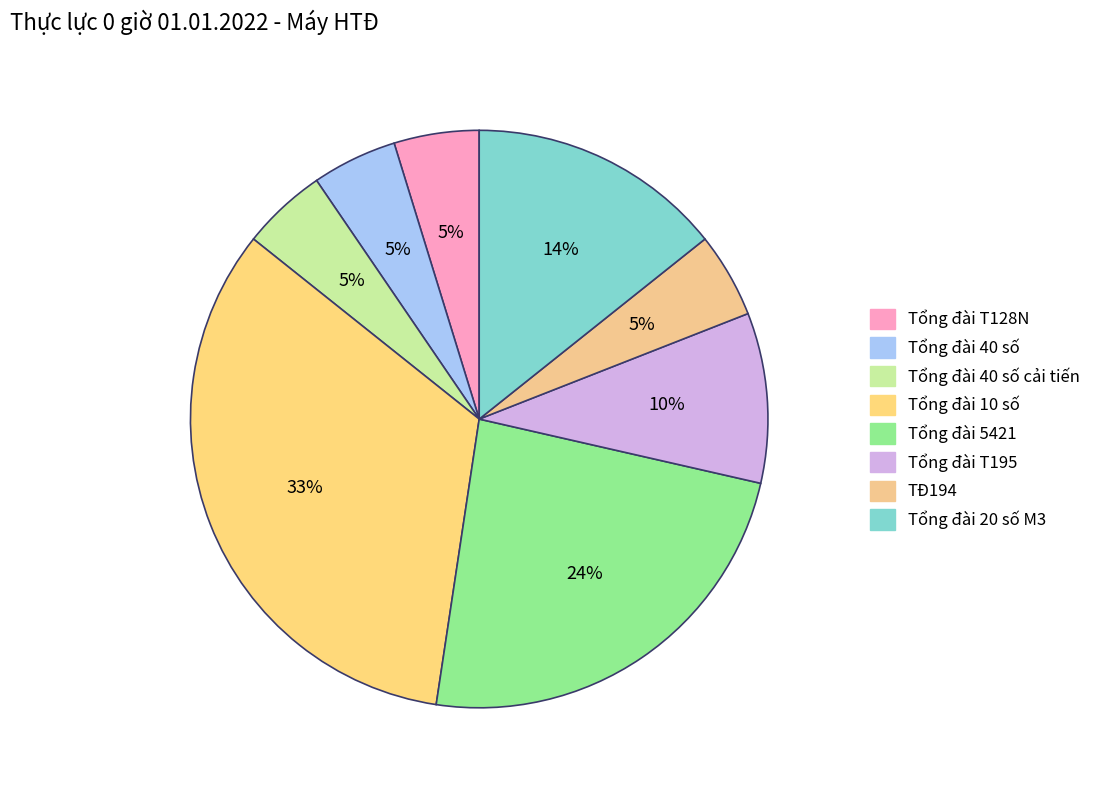

Is the sum of Tổng đài T128N and Tổng đài 40 số cải tiến greater than half?

No